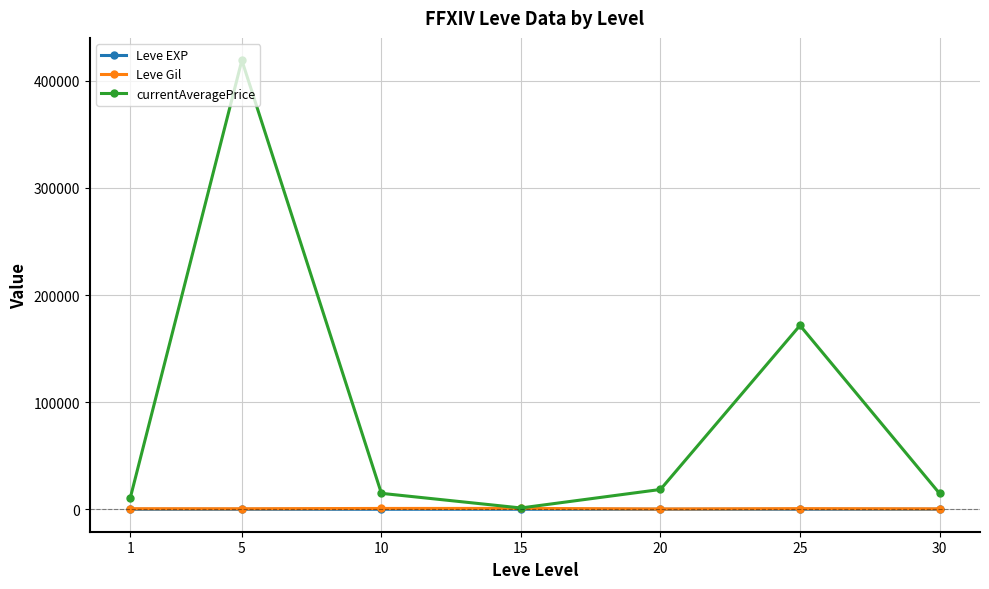

Which series has the widest spread of values?

currentAveragePrice